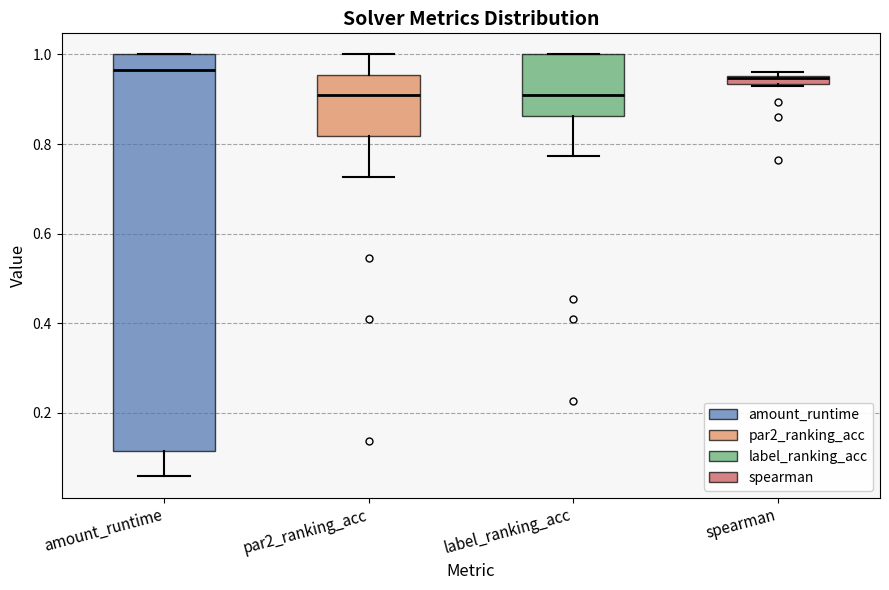

Which box is the tallest, from its lower edge to its upper edge?

amount_runtime